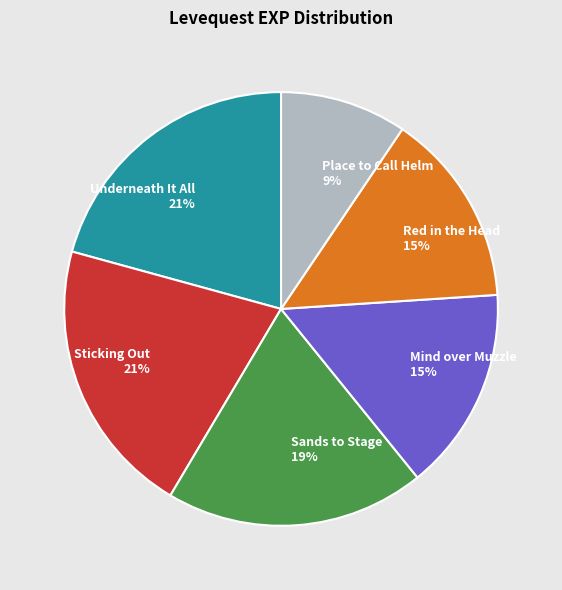

Combined, do Red in the Head and Sticking Out account for over 50%?

No